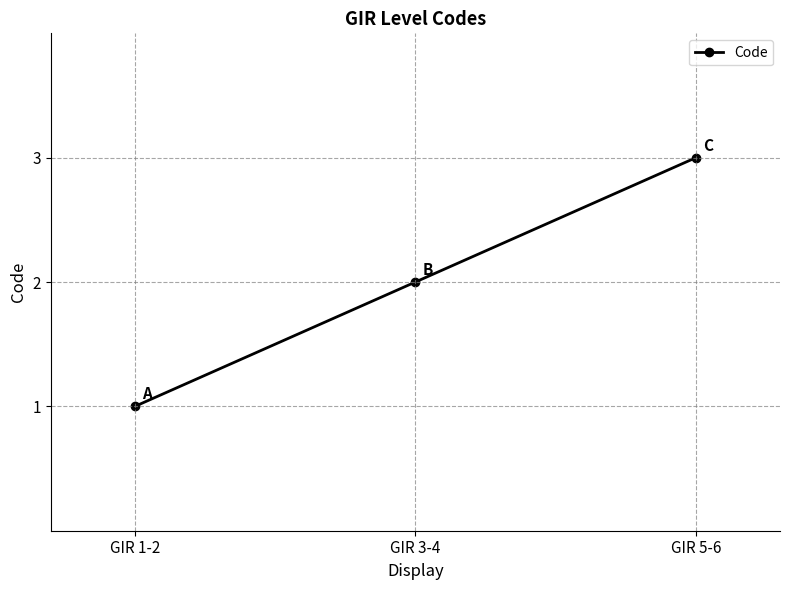

What is the ratio of the value at GIR 3-4 to the value at GIR 5-6?

0.7